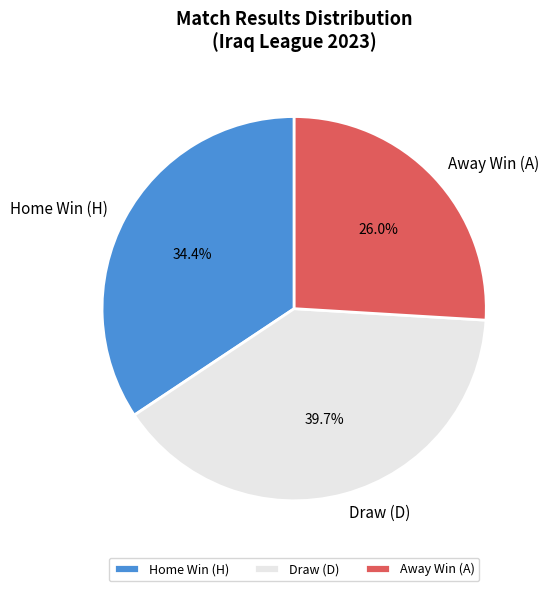

Is there any slice that represents more than half of the pie?

No